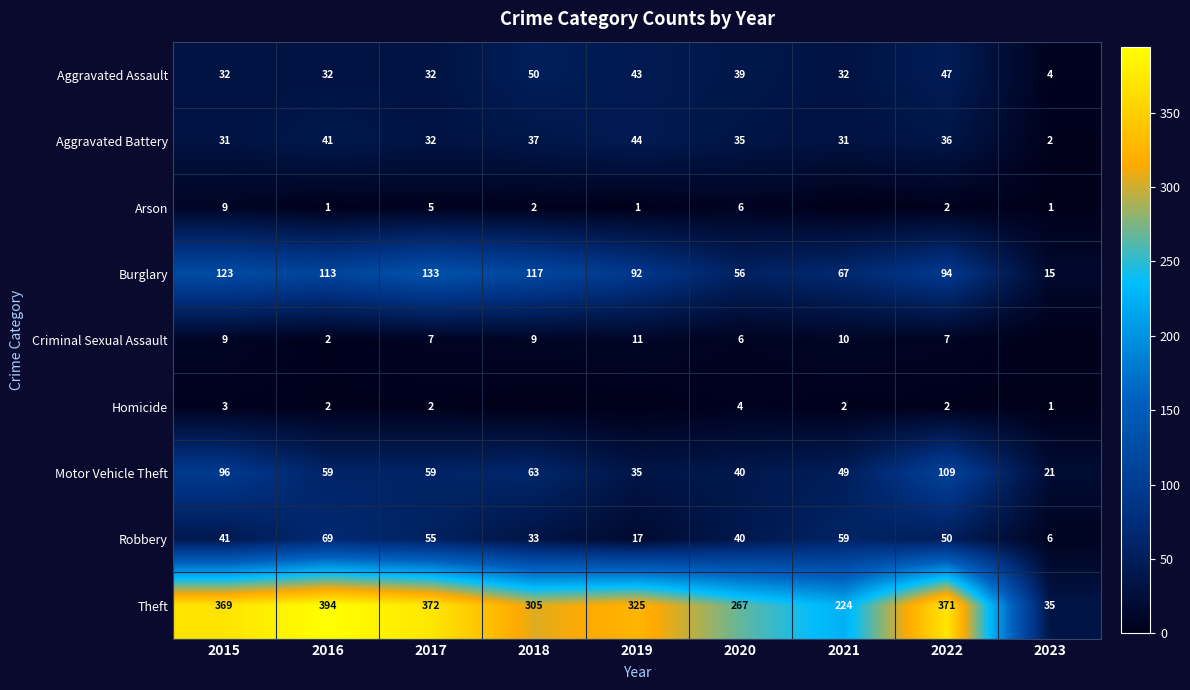

The Burglary series shows 6 at 2023. True or false?

False